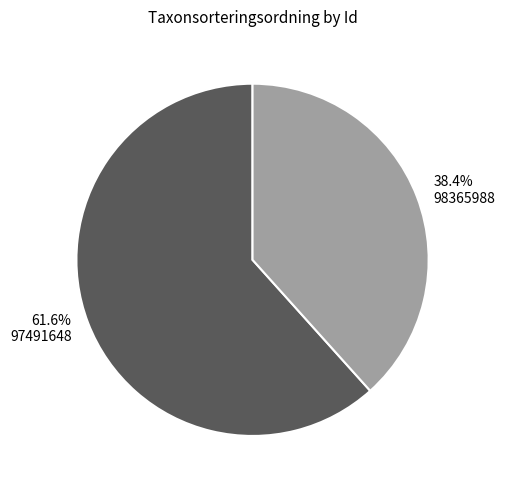

What is the majority slice?

97491648